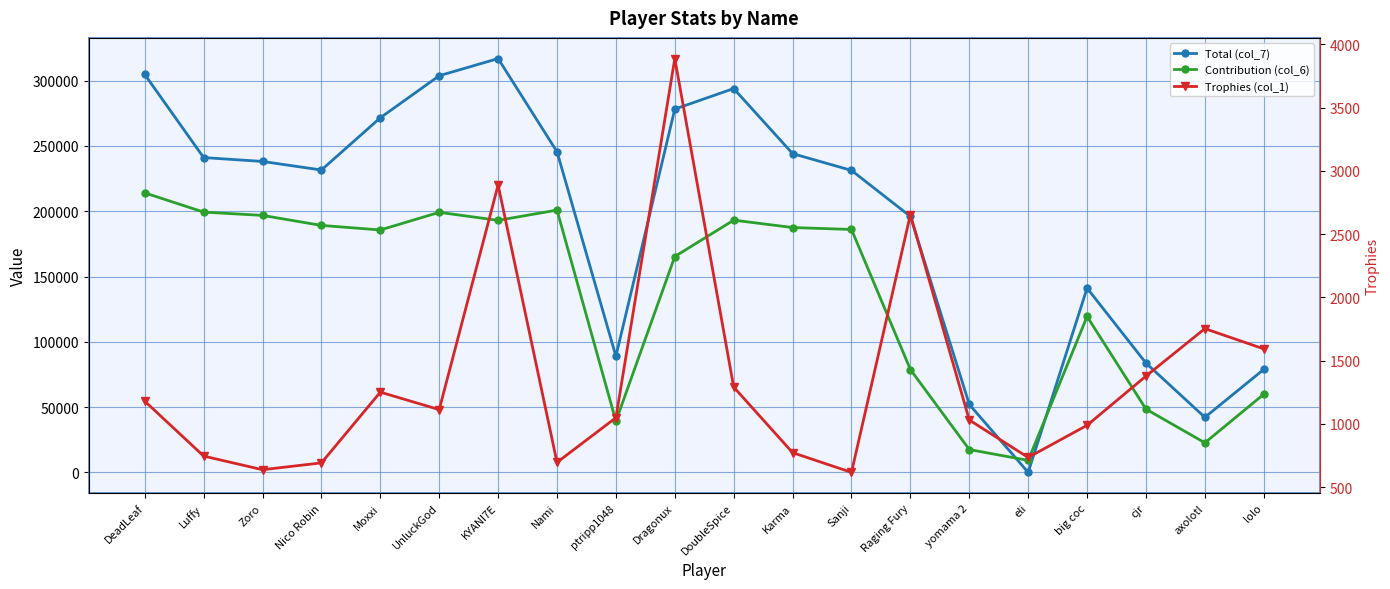

What is the label of the 1st point from the left?

DeadLeaf